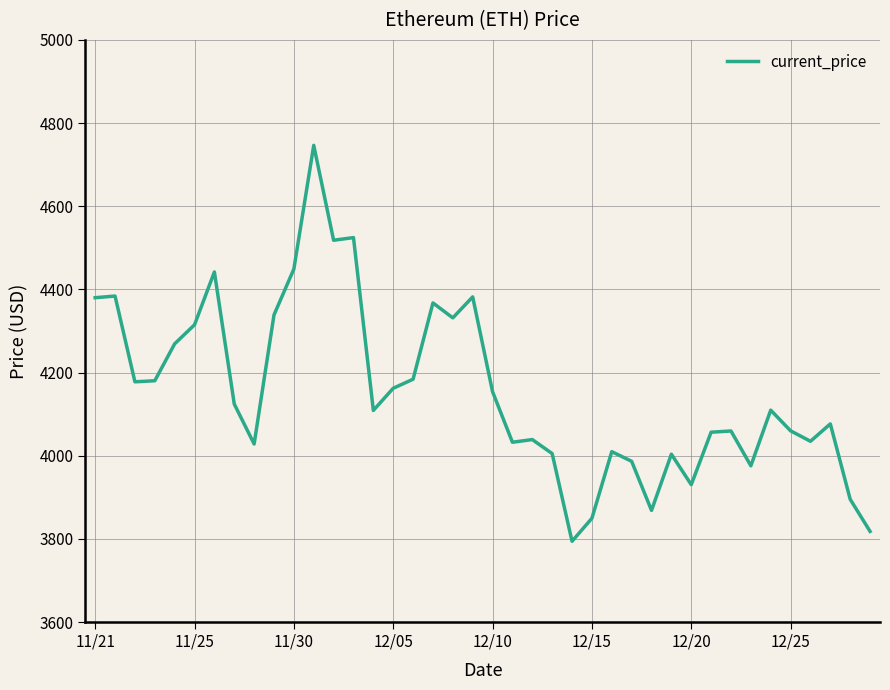

What is the greatest value displayed?

4746.4